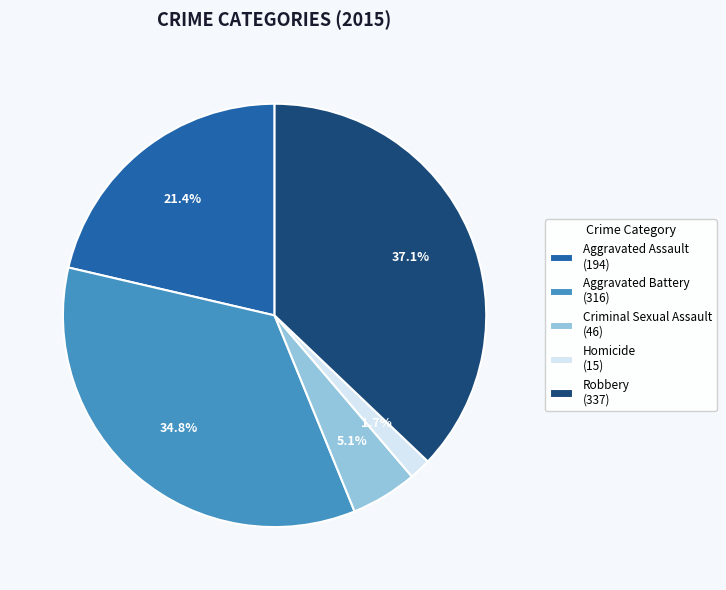

True or false: Criminal Sexual Assault accounts for 5% of the total.

True